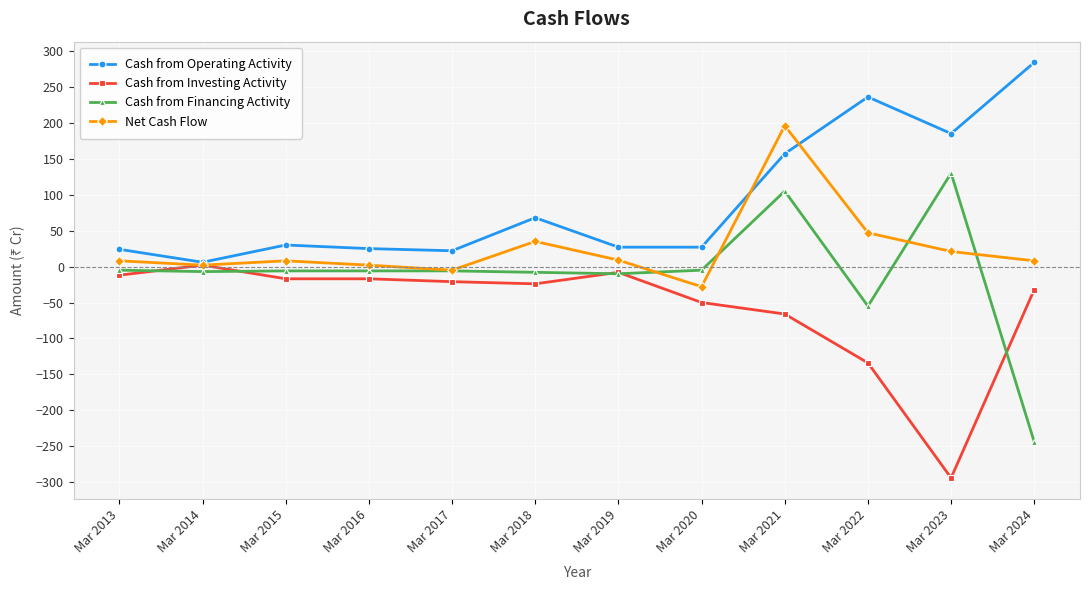

True or false: Cash from Financing Activity and Cash from Operating Activity cross at least once.

False